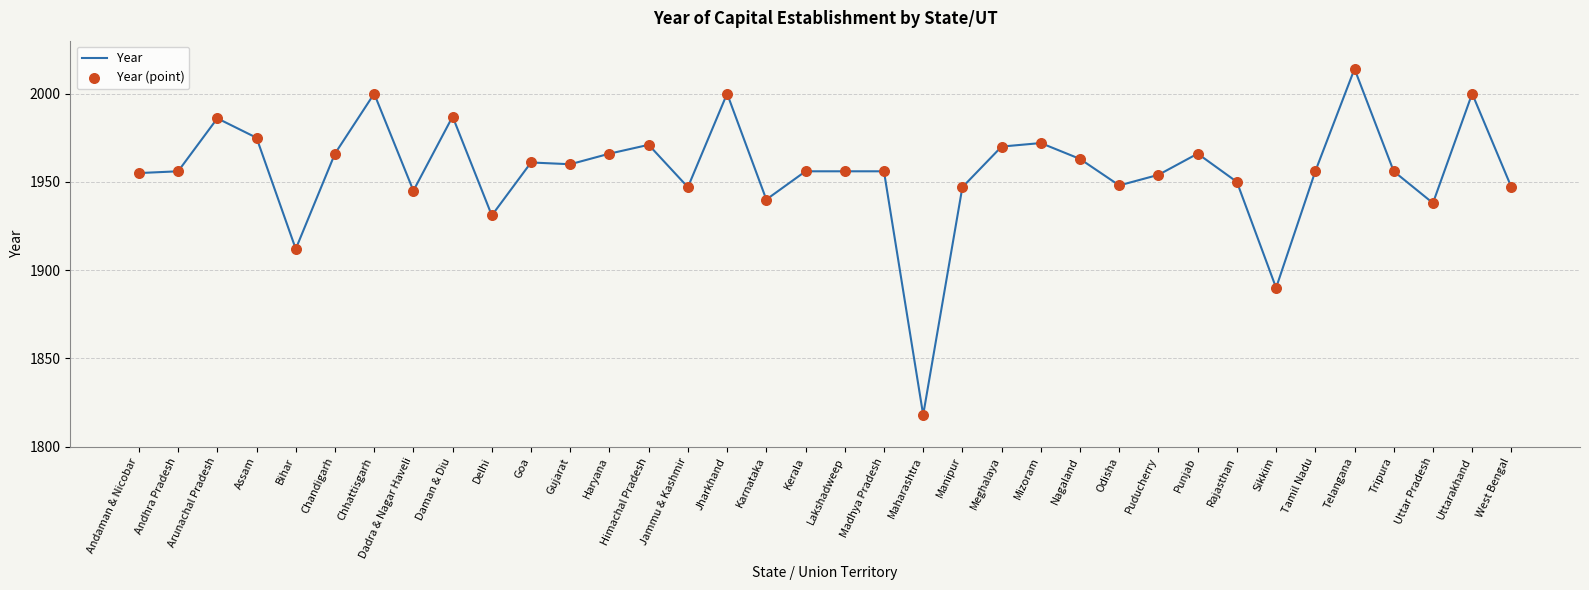

What is the change in value from Odisha to Tripura?

+8